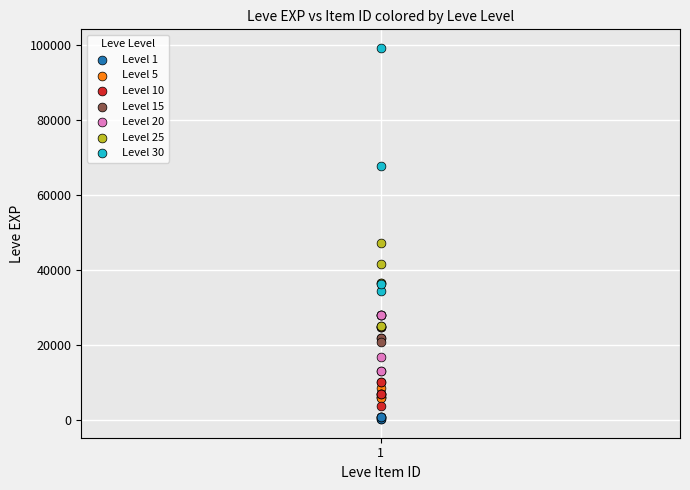

Which series contains the highest Y value?

Level 30